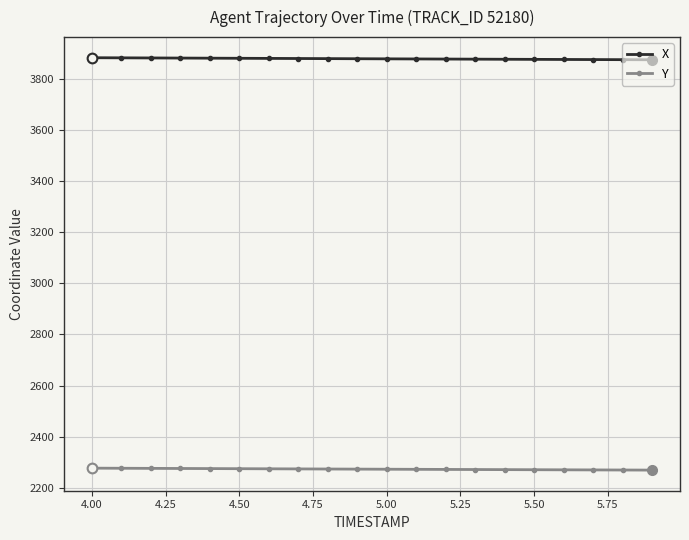

What is the average value of the Y series?

2273.0